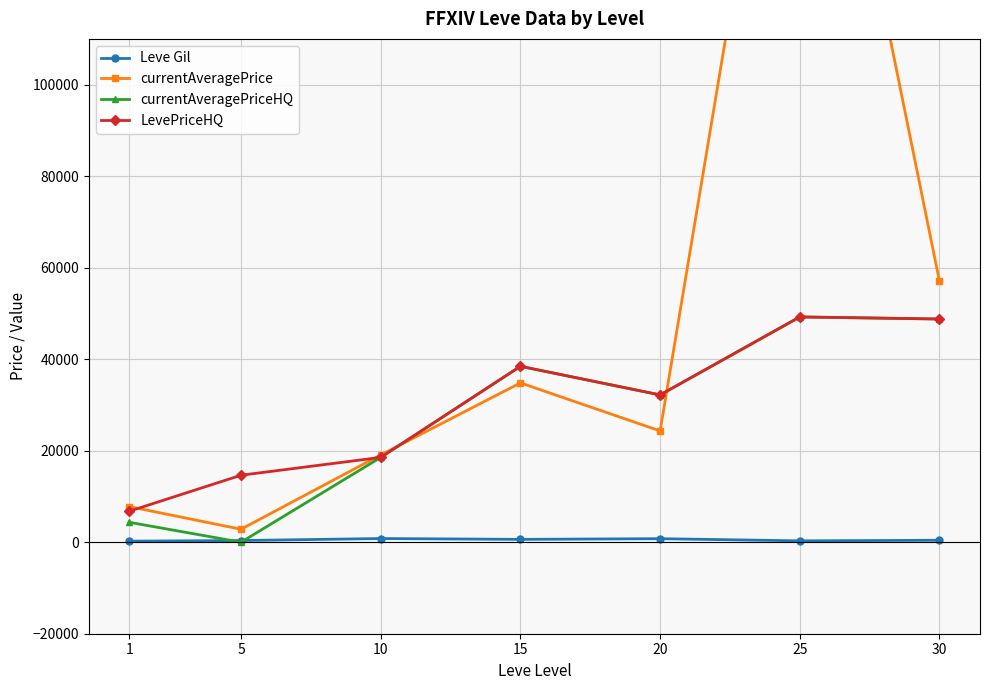

Is the value of currentAveragePriceHQ at 25 greater than the value of LevePriceHQ at 30?

Yes